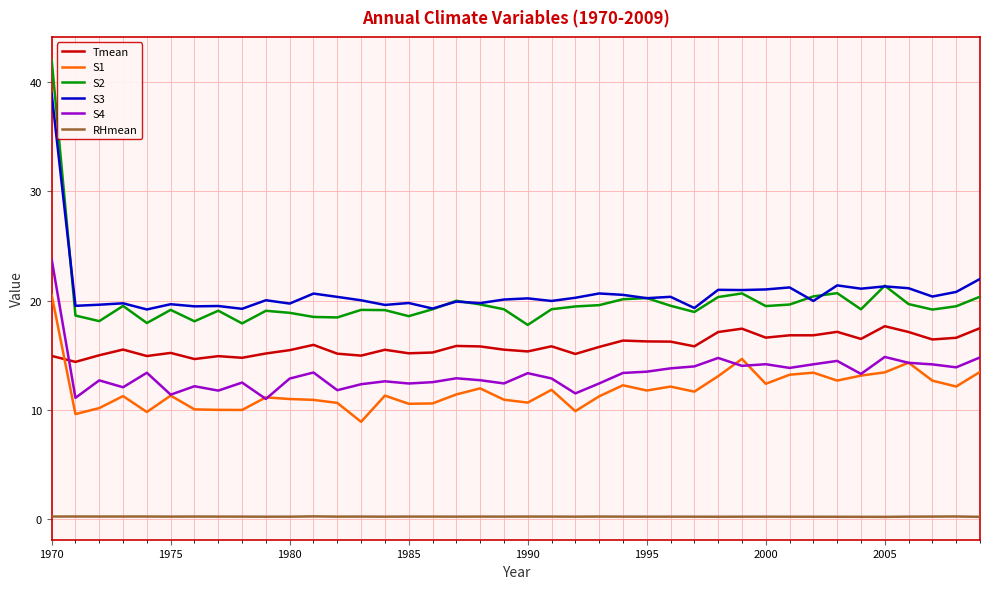

What is the maximum value shown in the chart?

42.1